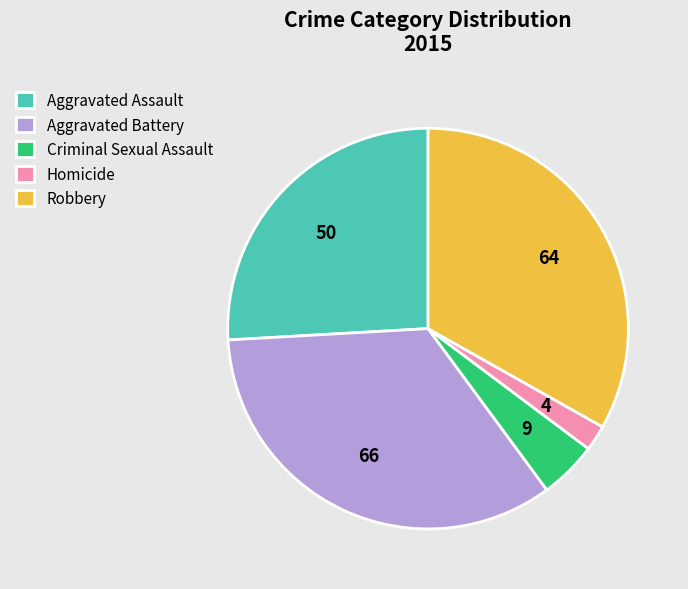

Is there a majority slice in this chart?

No